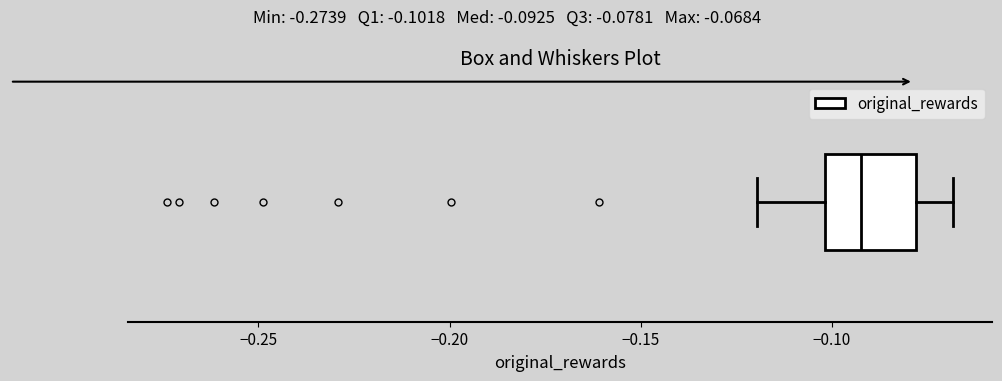

Where does the median line of the box sit on the x-axis? The values are not printed on the chart, so give them approximately, as read against the axis.

-0.09